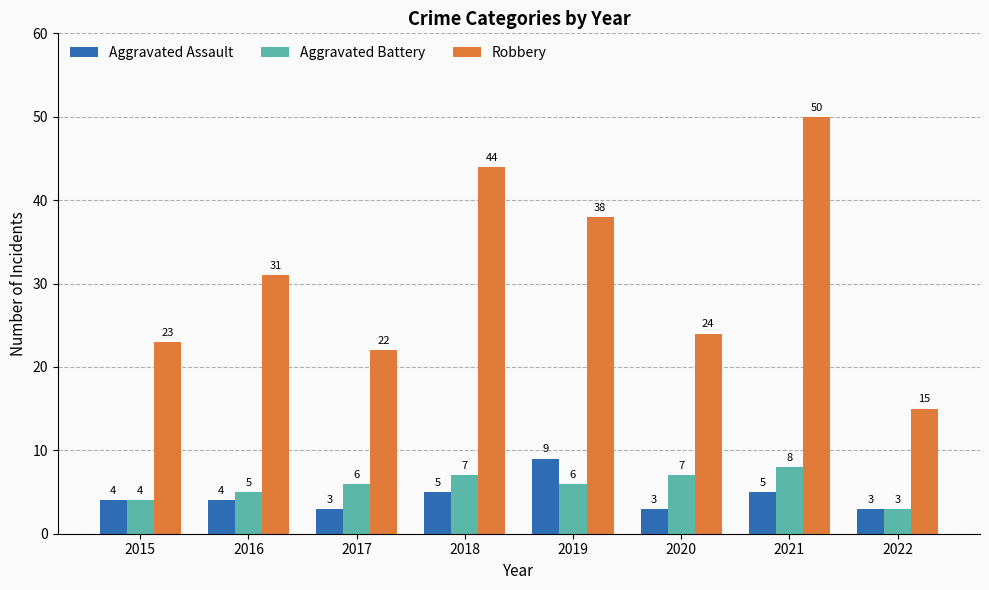

Which series has the largest total across all categories?

Robbery